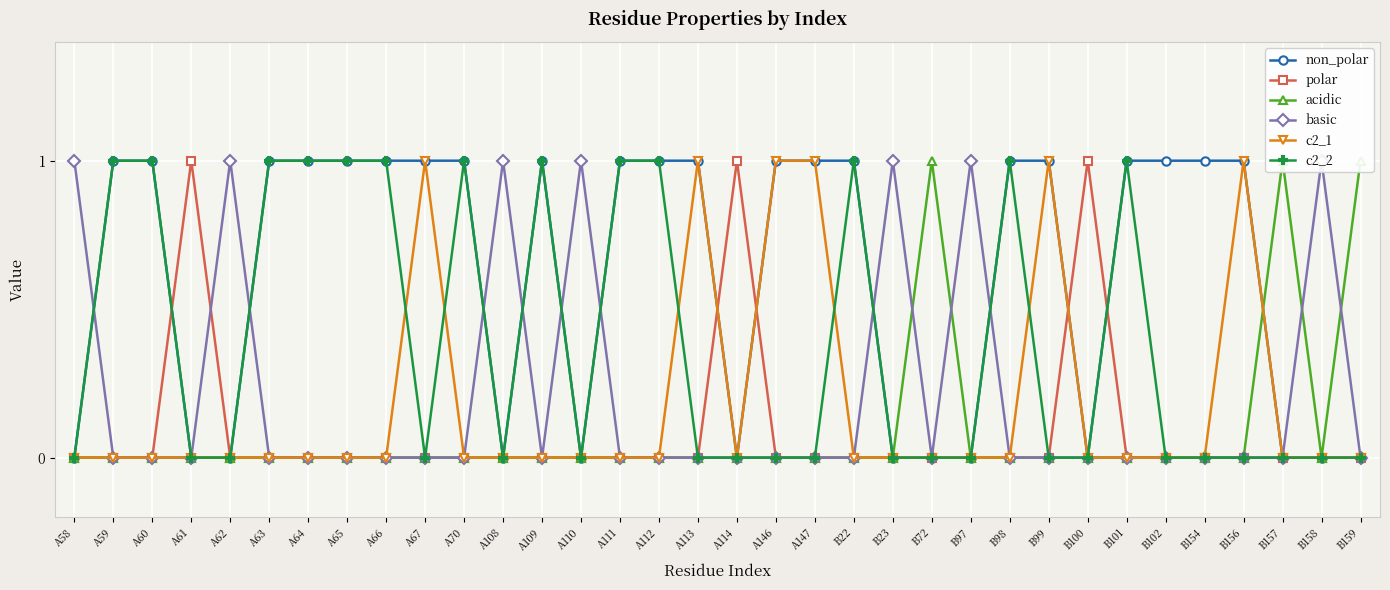

At which category does c2_1 reach its first local valley?

A114